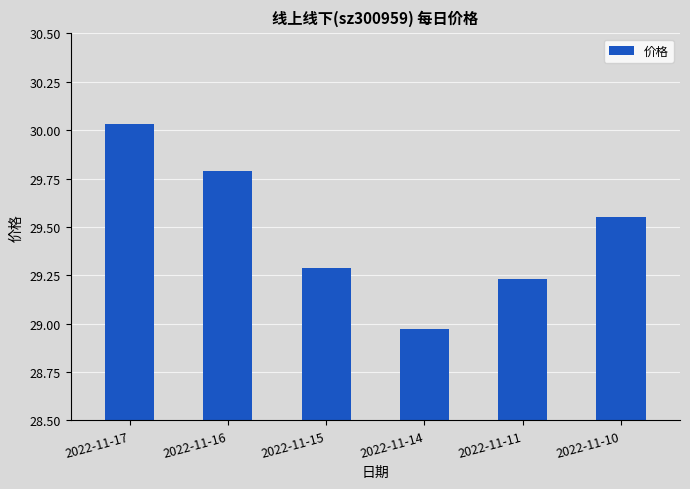

What is the change in value from 2022-11-17 to 2022-11-11?

-0.8